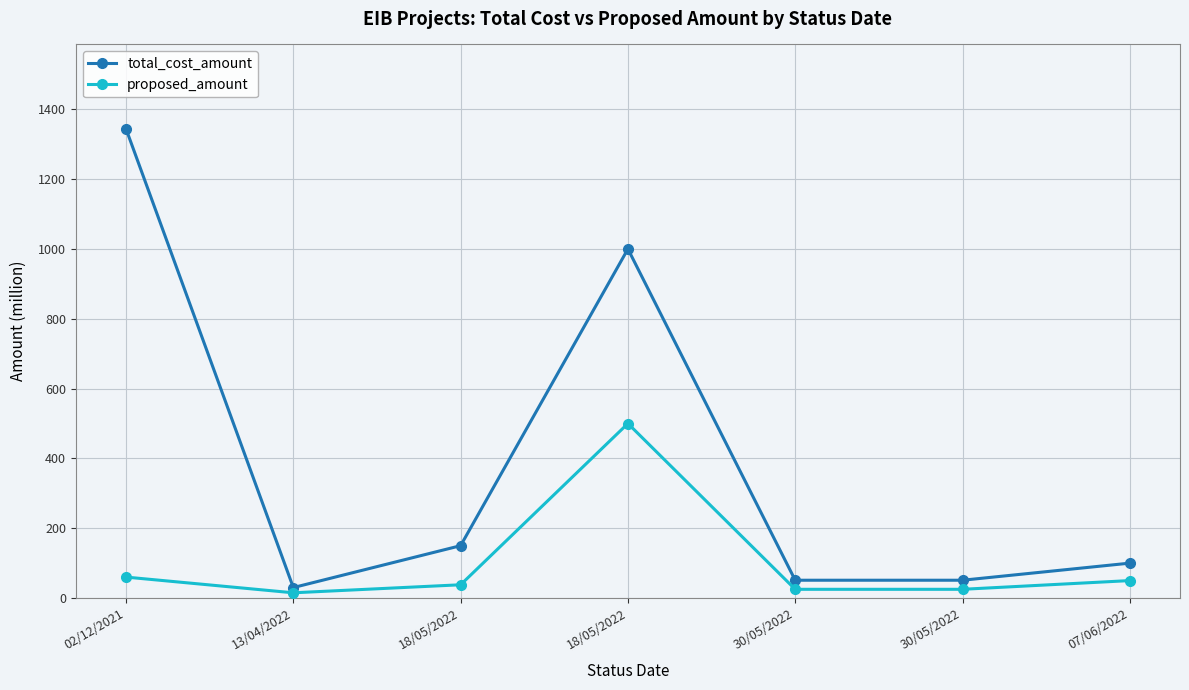

What is the difference between the maximum and second lowest values in the total_cost_amount series?

1293